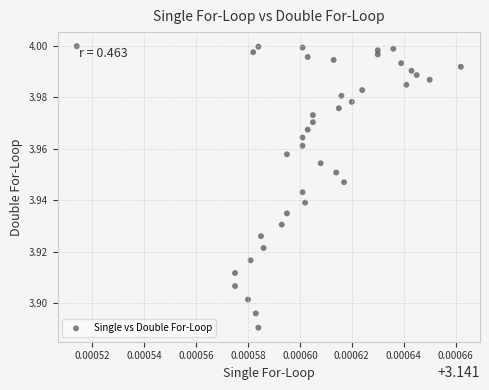

How many points are shown in the scatter plot?

40